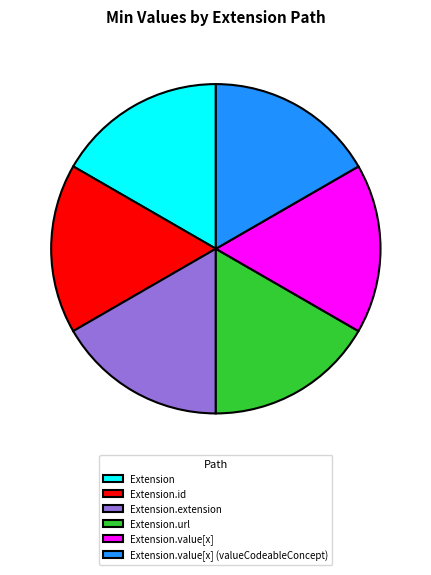

What is the ratio of the value at Extension.value[x] (valueCodeableConcept) to the value at Extension.url?

1.0